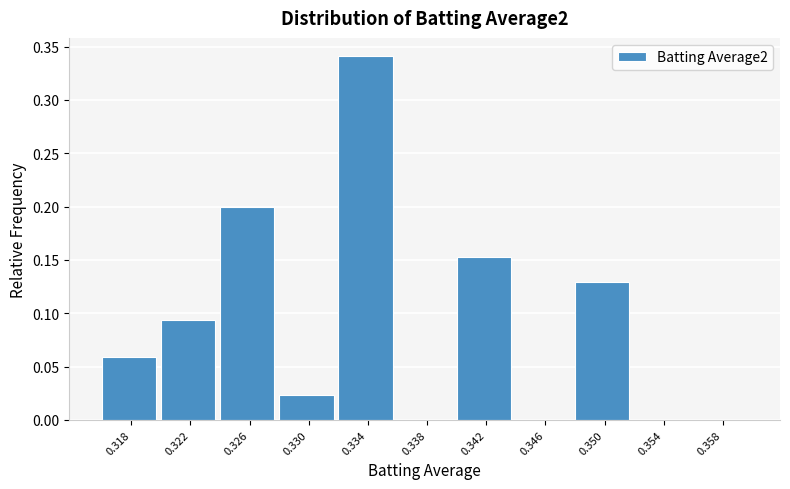

True or false: the data shows 0.0 at 0.338.

True